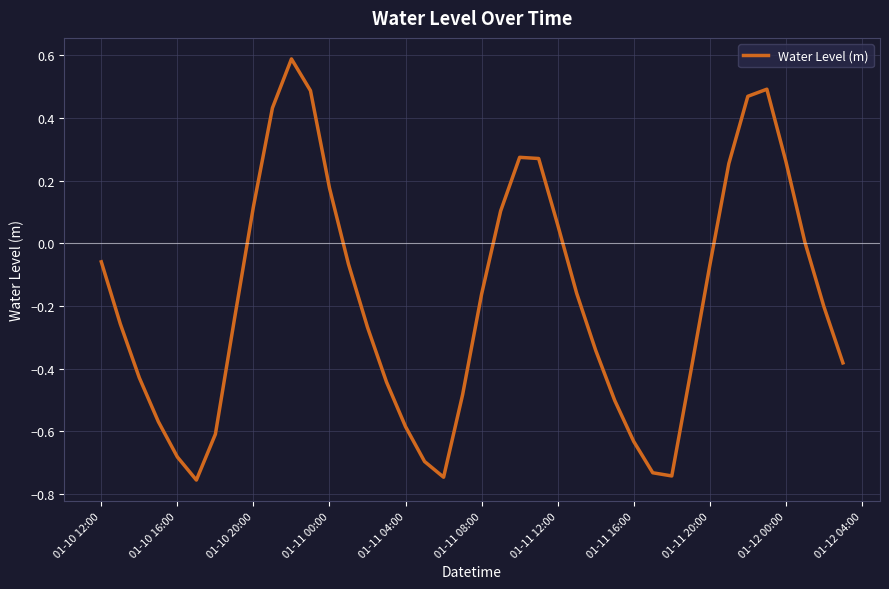

How many distinct data groups are displayed?

1